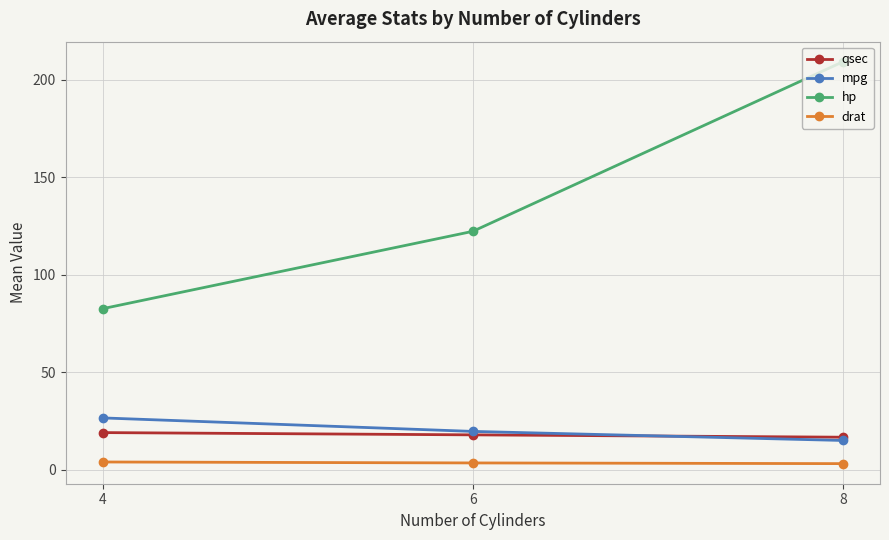

Which series changed the most between 4 and 8?

hp